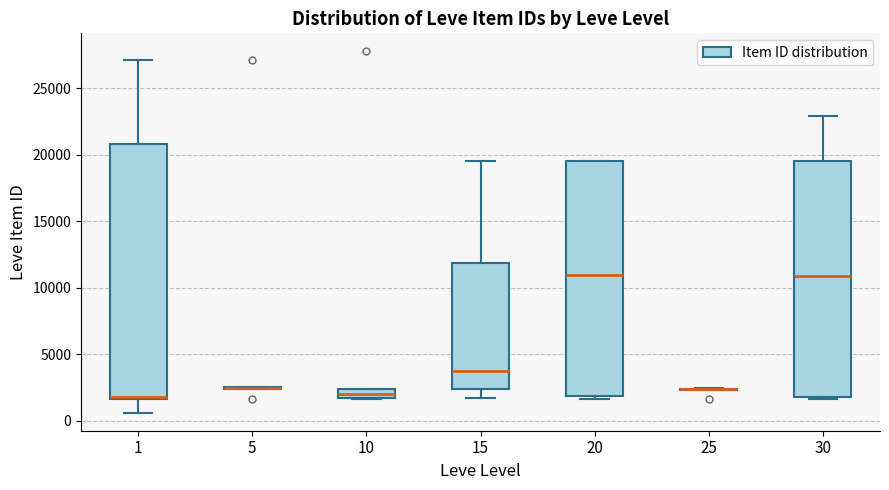

Which box is the tallest, from its lower edge to its upper edge?

1